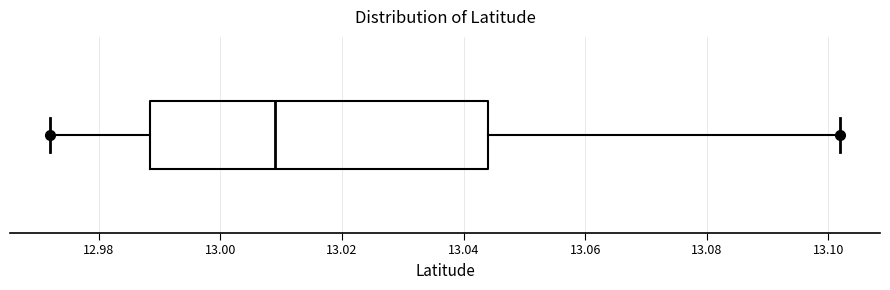

Where is the right edge of the box on the x-axis? The values are not printed on the chart, so give them approximately, as read against the axis.

13.044